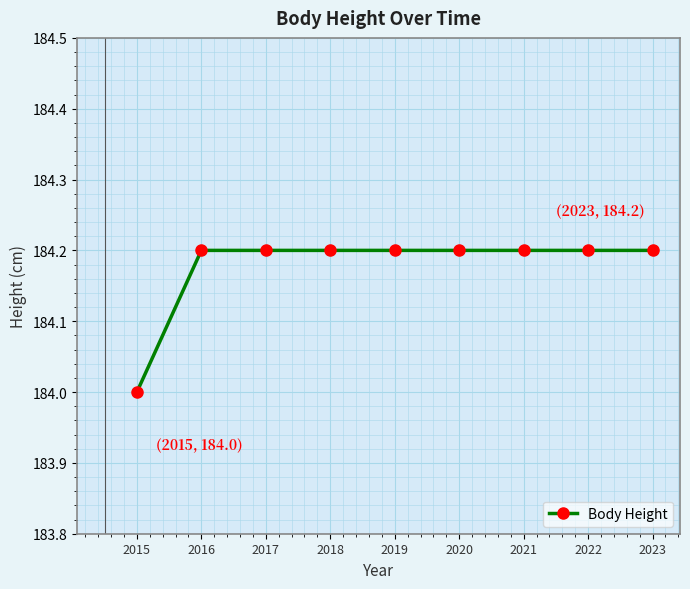

What value does the data have at 2022?

184.2